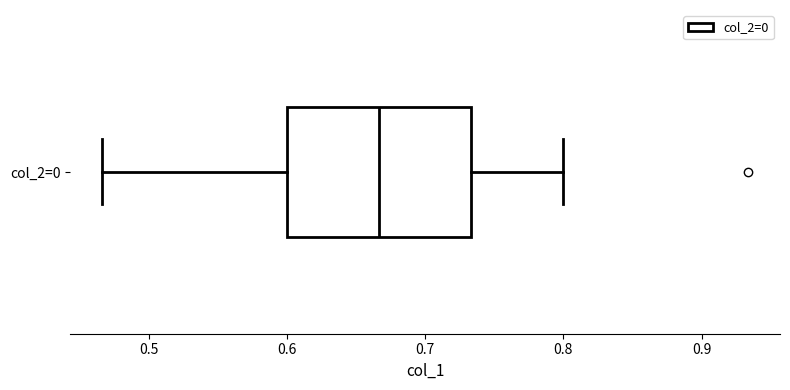

Read this box plot against the x-axis: the position of the median line, the range covered by the box, and the ends of both whiskers. The values are not printed on the chart, so give them approximately, as read against the axis.

median 0.67, box 0.60 to 0.73, whiskers 0.47 to 0.80